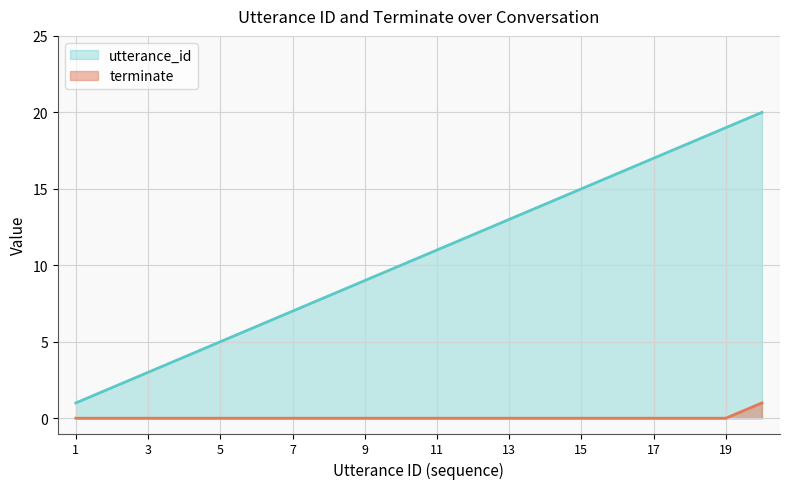

Which has a higher value, 12 or 5?

12